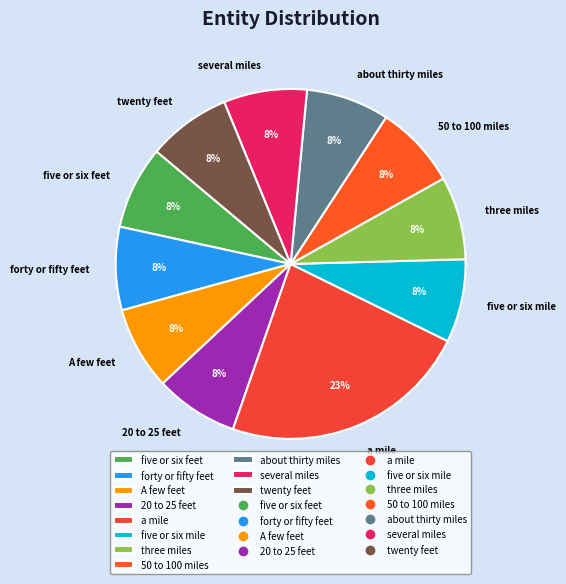

Is 20 to 25 feet the majority of the pie?

No